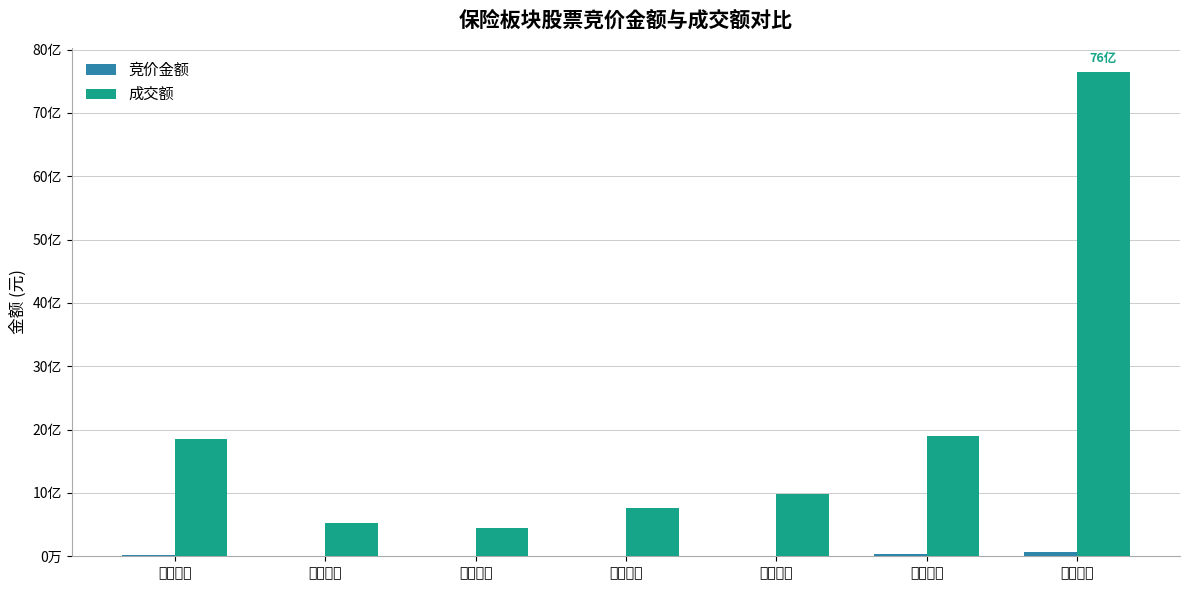

Does the chart contain stacked bars?

No